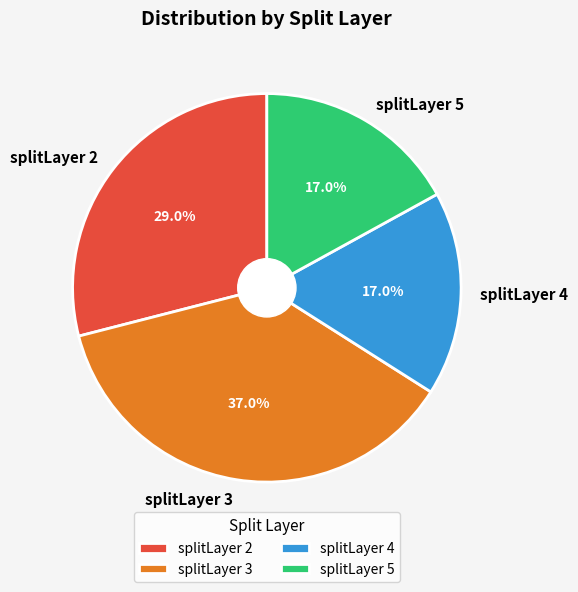

Is it true that splitLayer 4 is 17% of the pie?

True